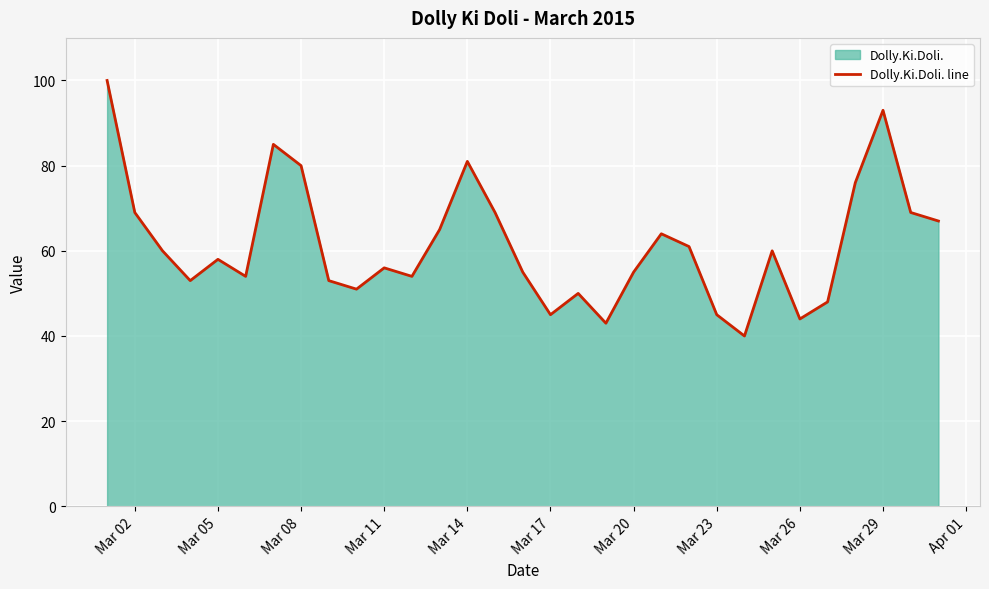

What is the smallest value displayed?

40